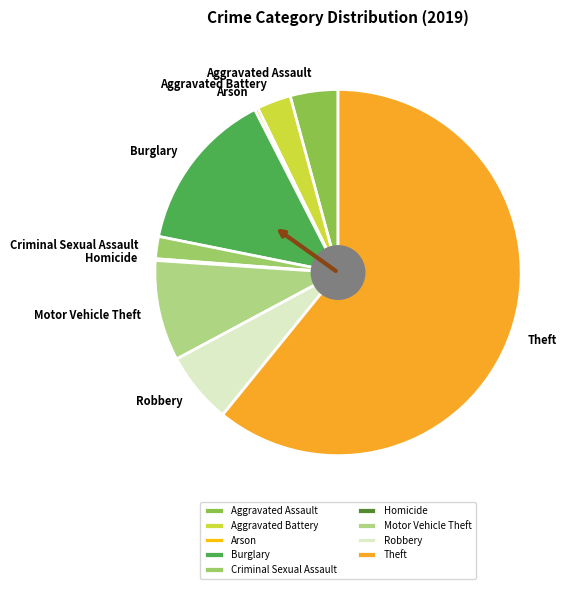

Is Aggravated Assault the majority of the pie?

No